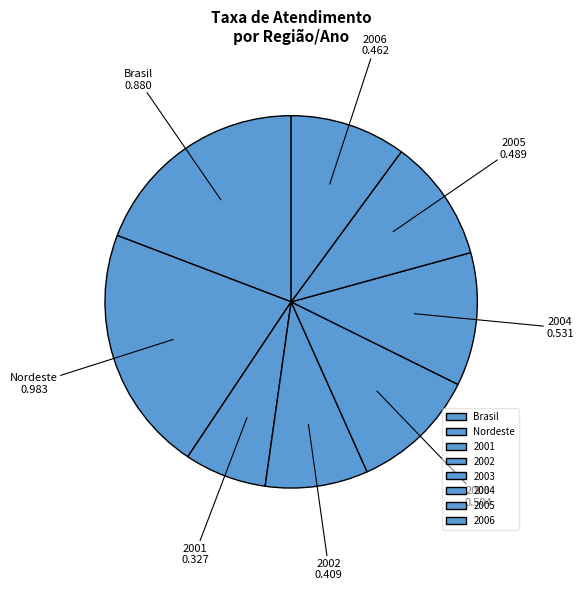

Which has a higher value, Brasil or 2004?

Brasil